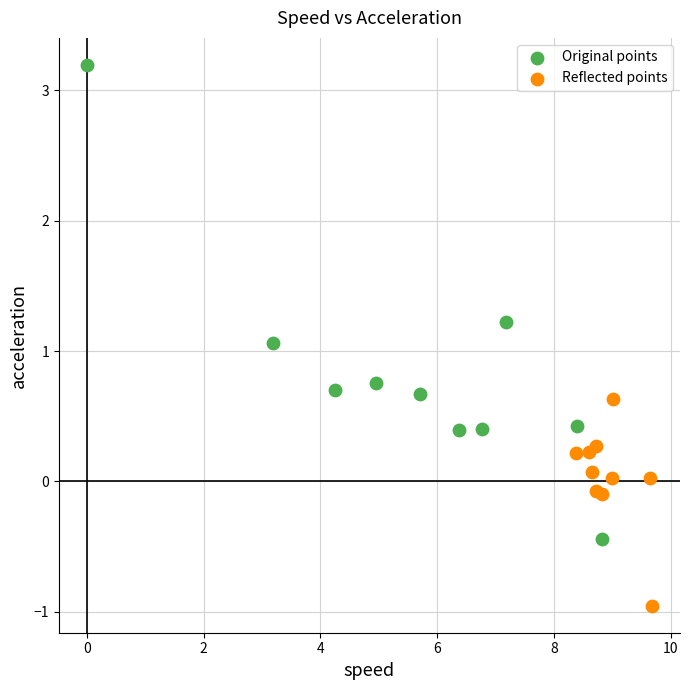

Which series has the largest Y range (max minus min)?

Original points